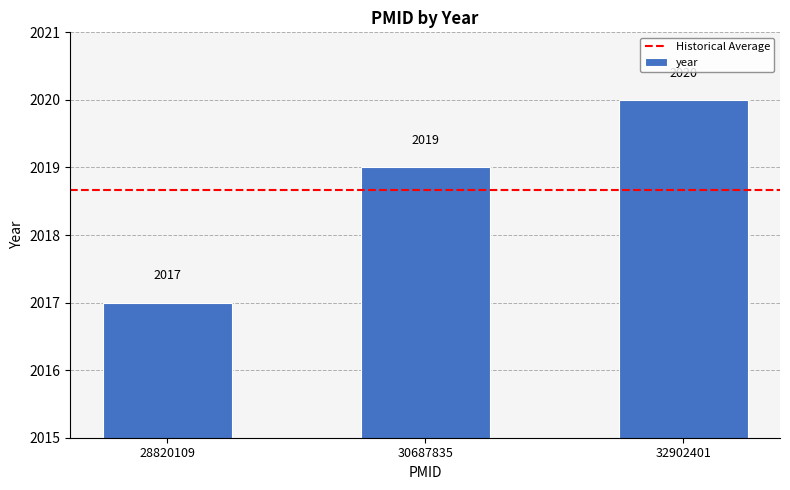

Rank the categories by value from lowest to highest.

28820109, 30687835, 32902401